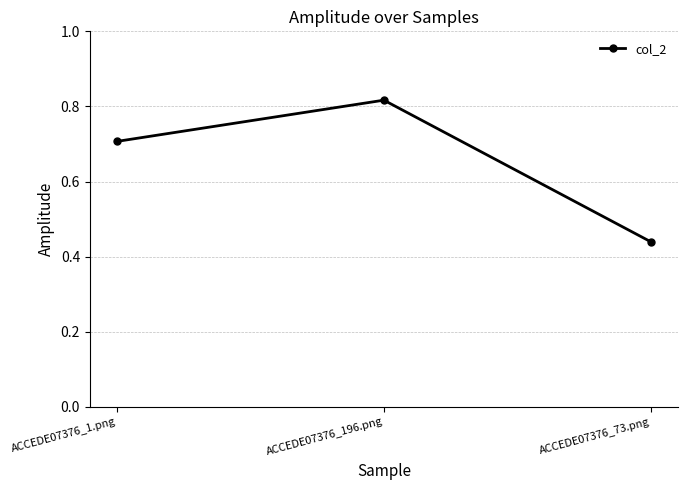

What position from the left is ACCEDE07376_196.png?

2